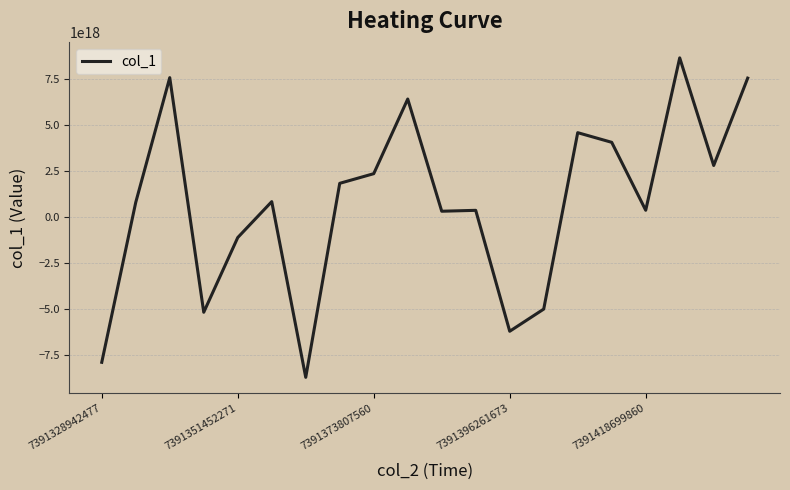

Does the chart have visible grid lines?

Yes